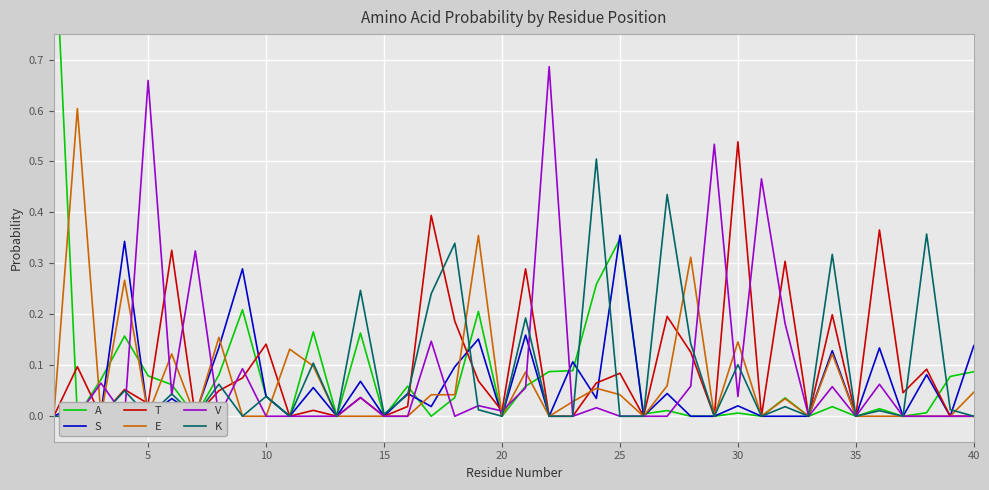

How many lines are shown in the chart?

6